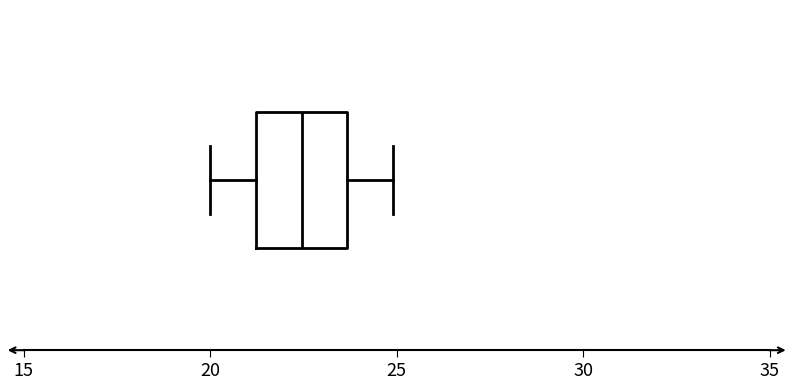

Transcribe this box plot: give where the median line is, the range the box spans, and where the two whiskers end, as read against the x-axis. The values are not printed on the chart, so give them approximately, as read against the axis.

median 22.5, box 21.0 to 23.5, whiskers 20.0 to 25.0